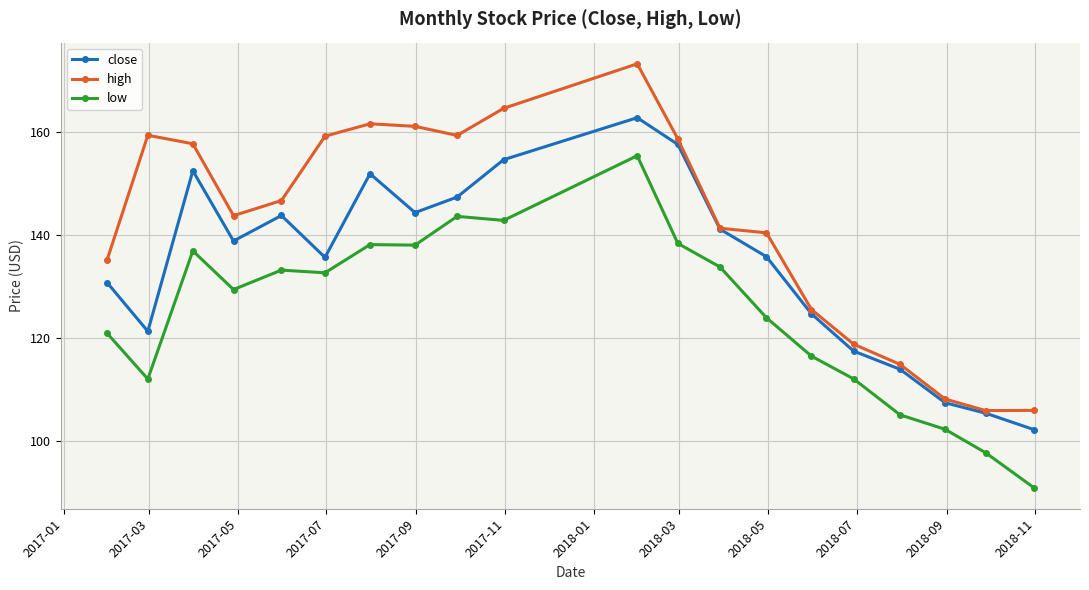

True or false: low and high cross at least once.

False